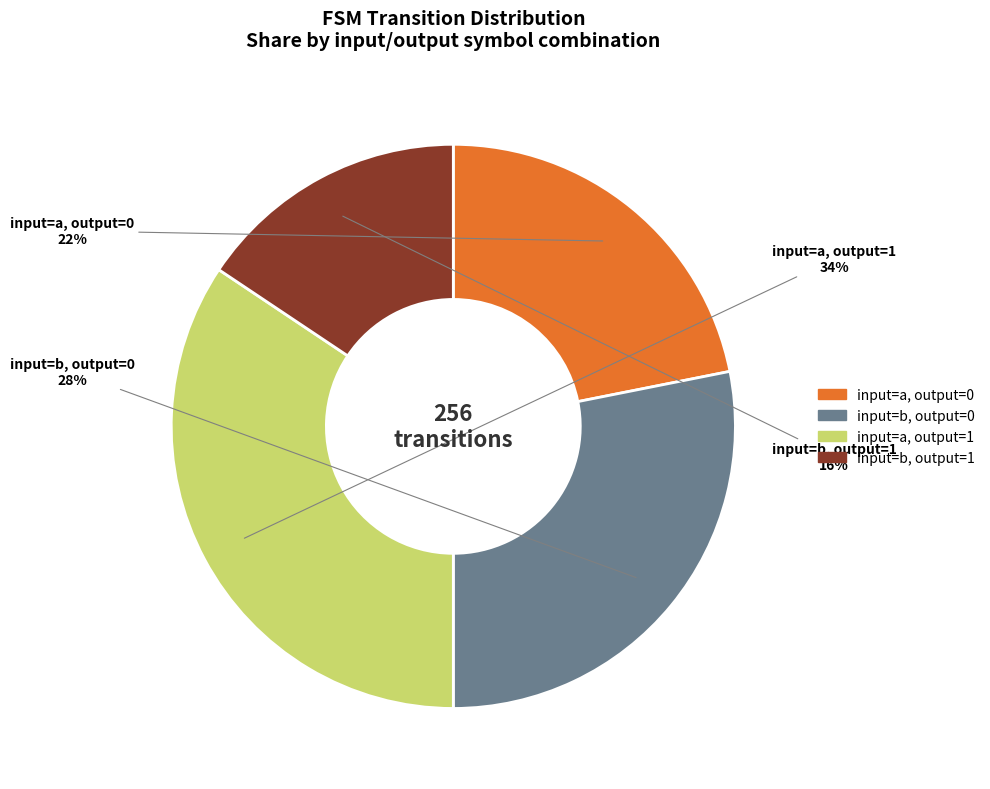

To the nearest percent, what is the difference between the input=a, output=0 and input=b, output=1 slice percentages?

6%